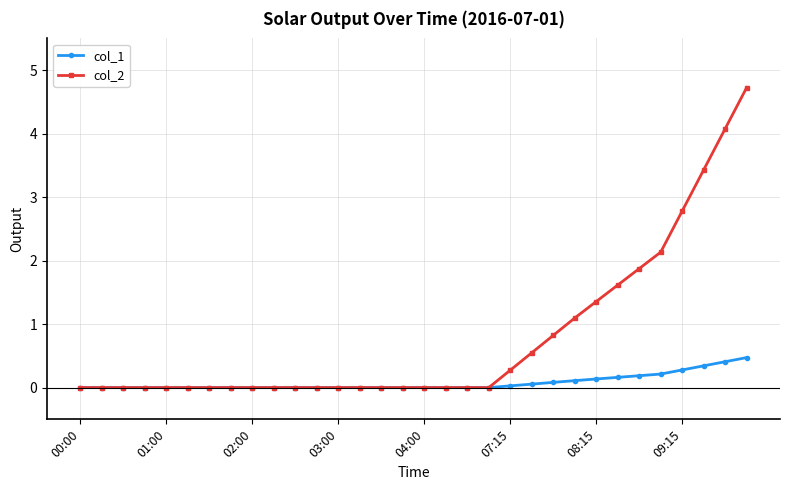

Rank the series by their maximum value, from lowest to highest.

col_1, col_2